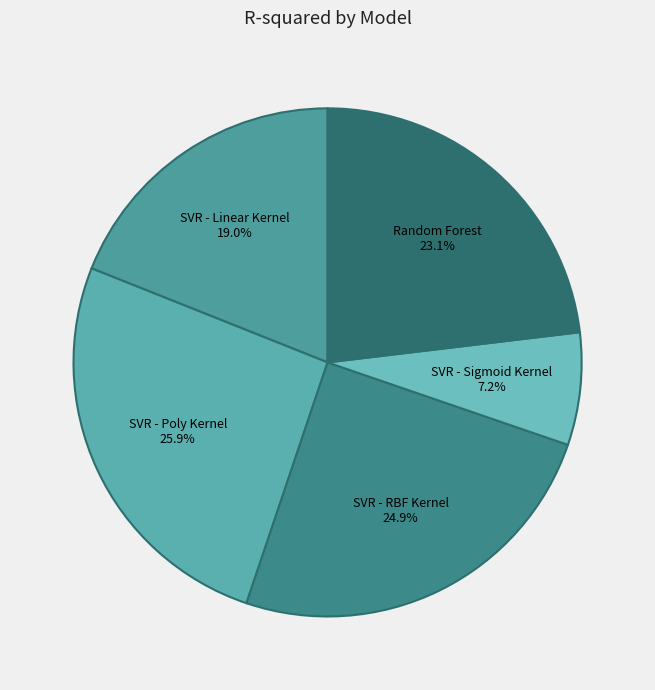

True or false: SVR - Sigmoid Kernel accounts for 7% of the total.

True